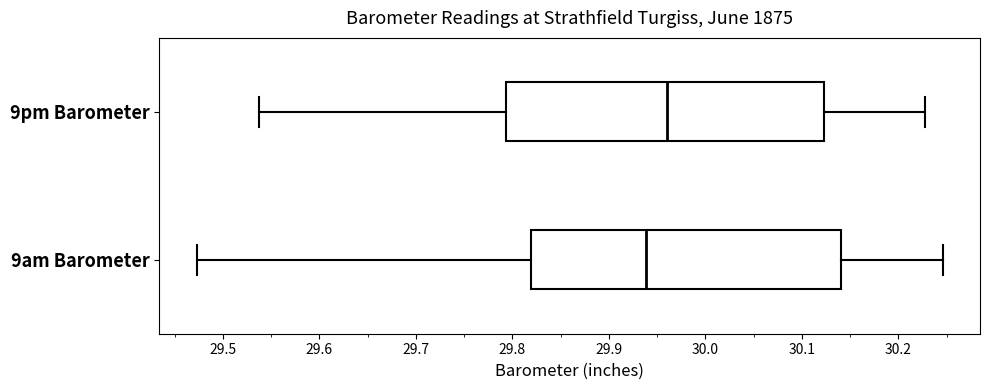

Reading bottom to top, read every box against the x-axis: the position of its median line, the range the box covers, and the ends of its whiskers. The values are not printed on the chart, so give them approximately, as read against the axis.

9am Barometer: median 29.94, box 29.82 to 30.14, whiskers 29.47 to 30.25
9pm Barometer: median 29.96, box 29.79 to 30.12, whiskers 29.54 to 30.23